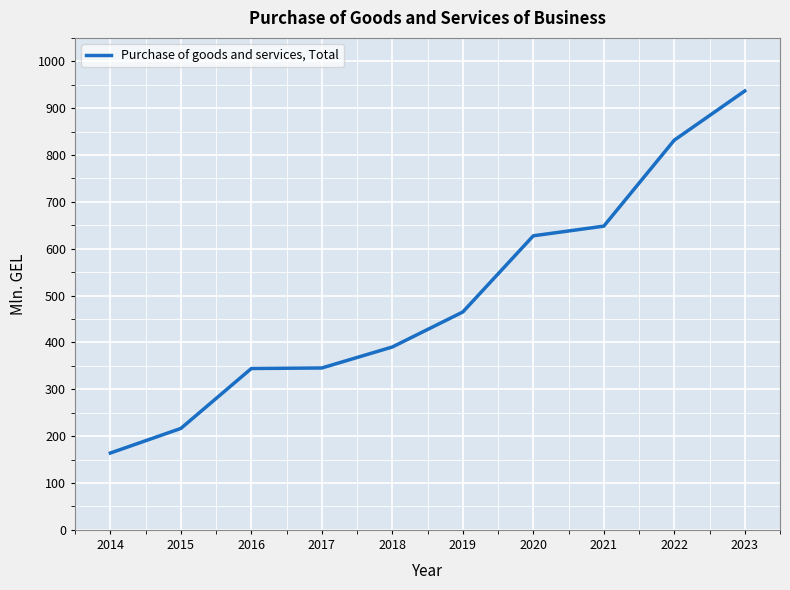

What is the difference between the maximum and minimum values?

772.7